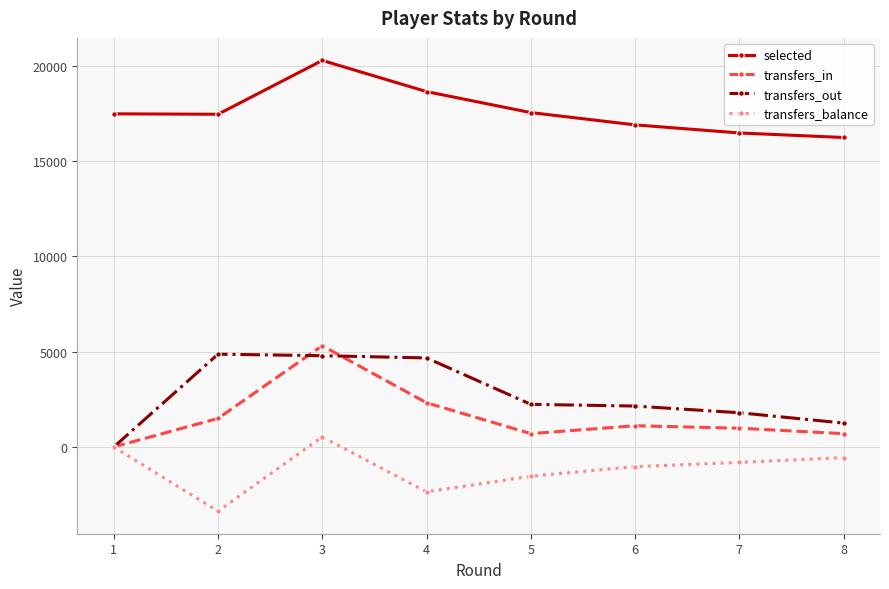

What is the sum of all transfers_out values?

21746